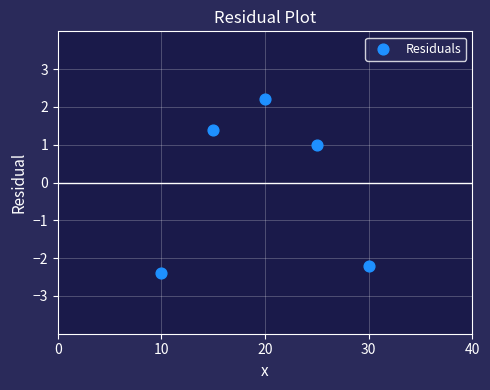

What Y value in the scatter plot is closest to 0?

1.0